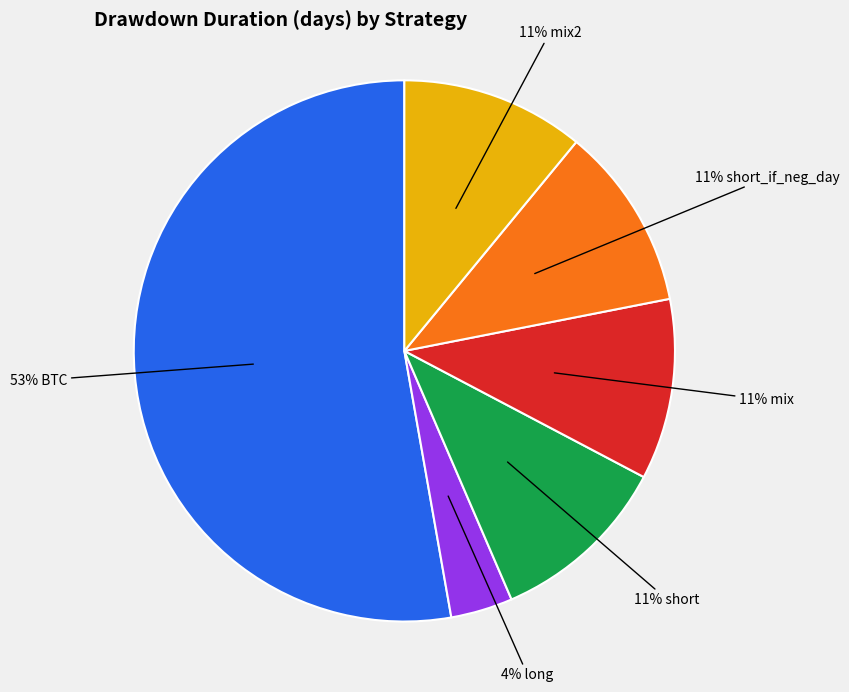

To the nearest percent, what is the average slice percentage?

17%